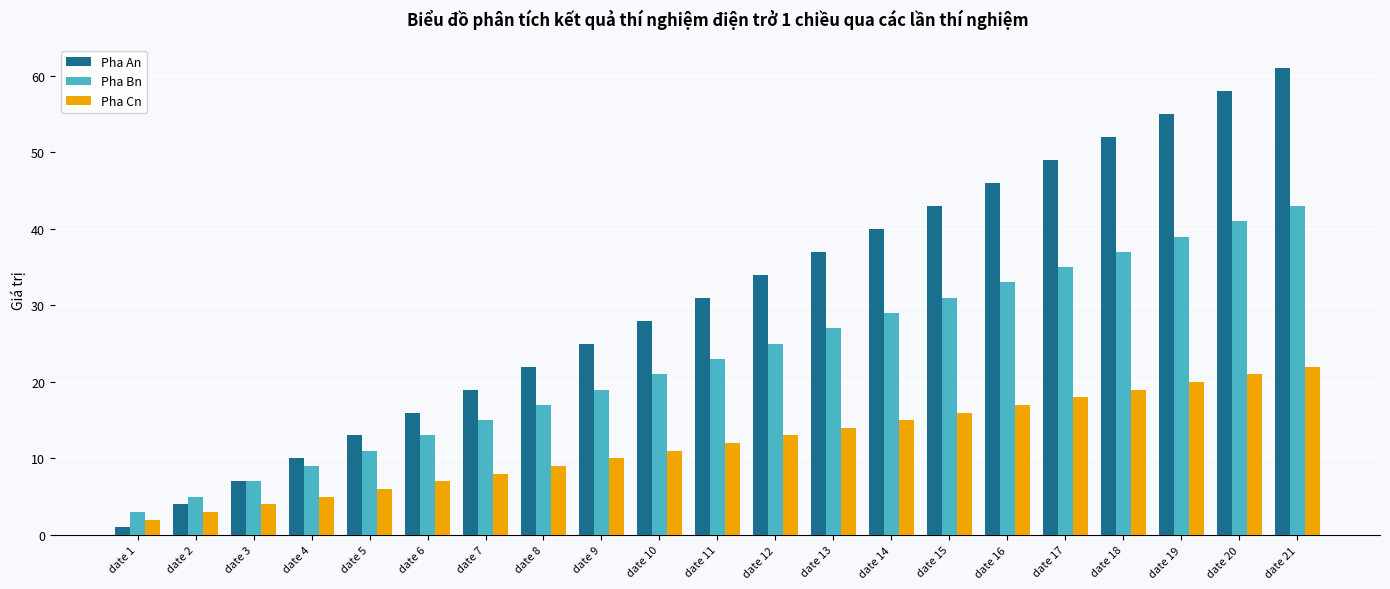

What is the minimum value for Pha Bn?

3